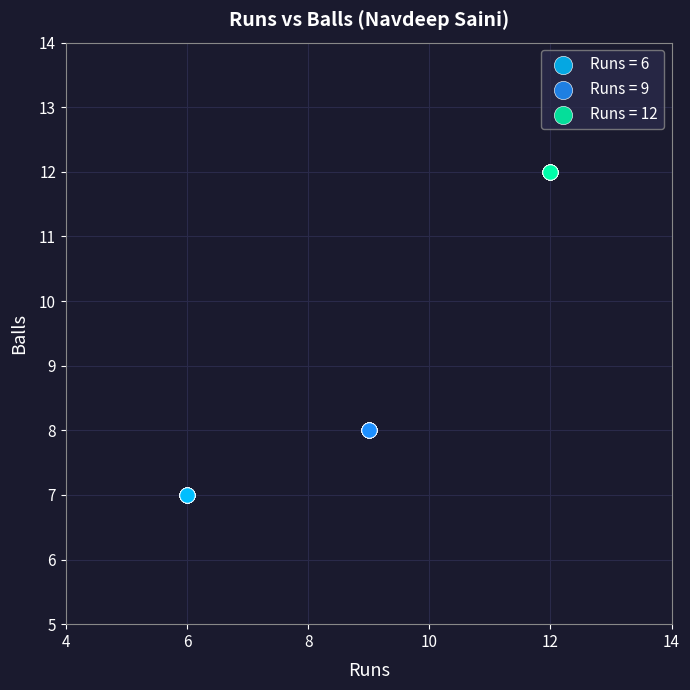

Which series reaches the minimum Y coordinate?

Runs = 6